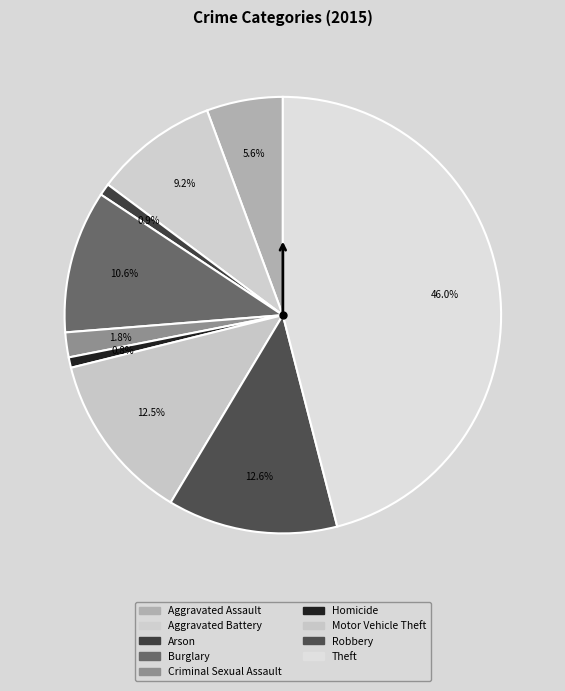

True or false: Aggravated Battery accounts for 9% of the total.

True